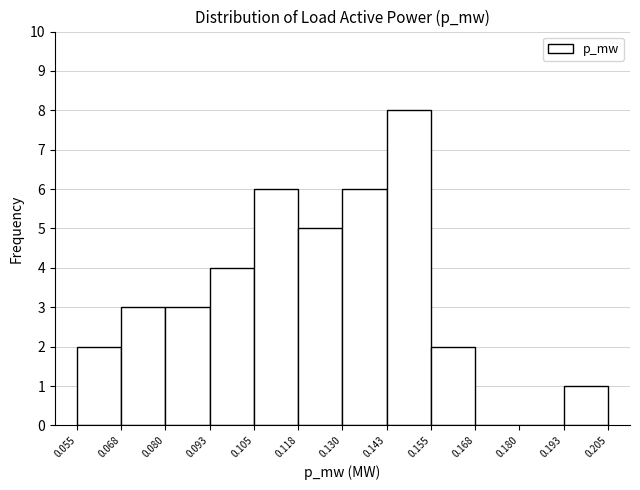

Over which range of the x-axis is the bar tallest?

0.143 to 0.155